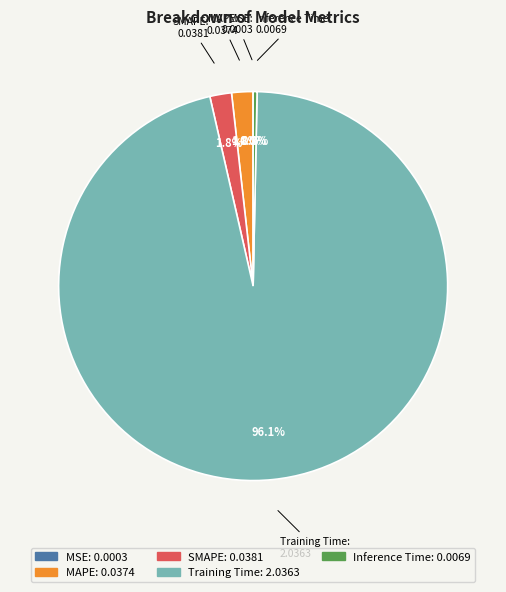

Which has a higher value, Inference Time or Training Time?

Training Time